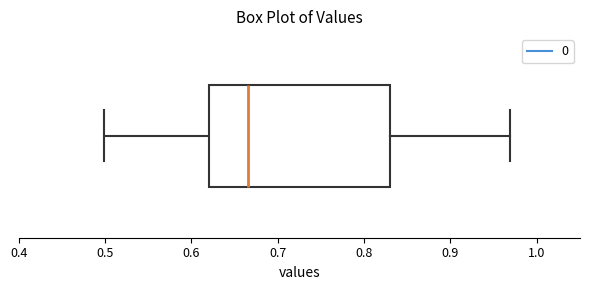

Transcribe this box plot: give where the median line is, the range the box spans, and where the two whiskers end, as read against the x-axis. The values are not printed on the chart, so give them approximately, as read against the axis.

median 0.67, box 0.62 to 0.83, whiskers 0.50 to 0.97